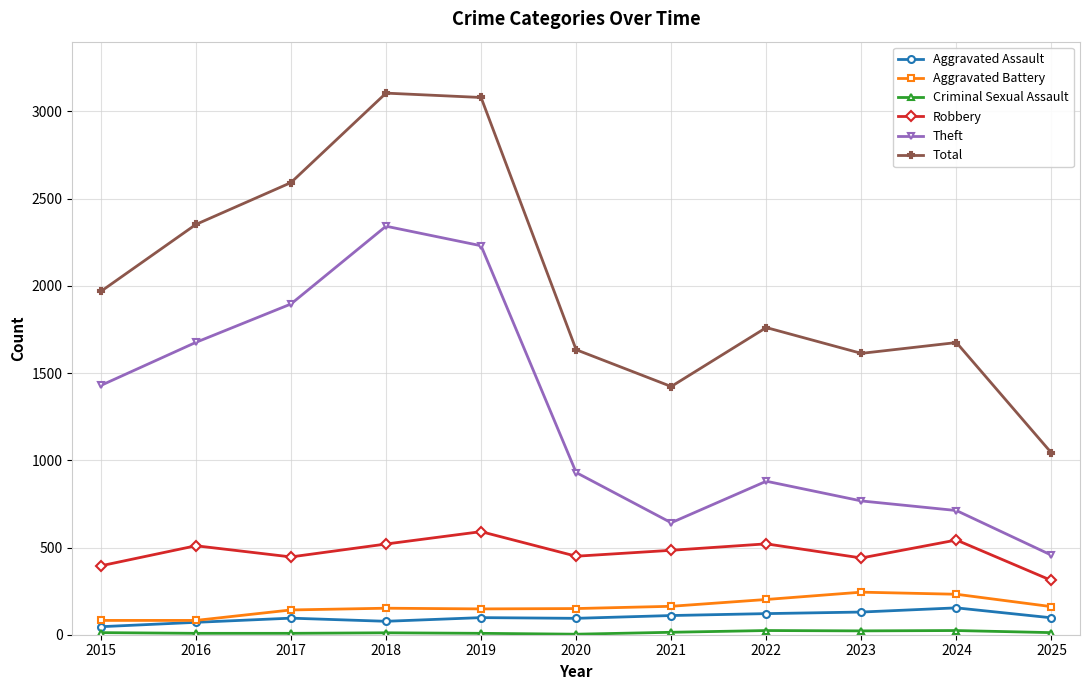

Count the number of categories in the chart.

11